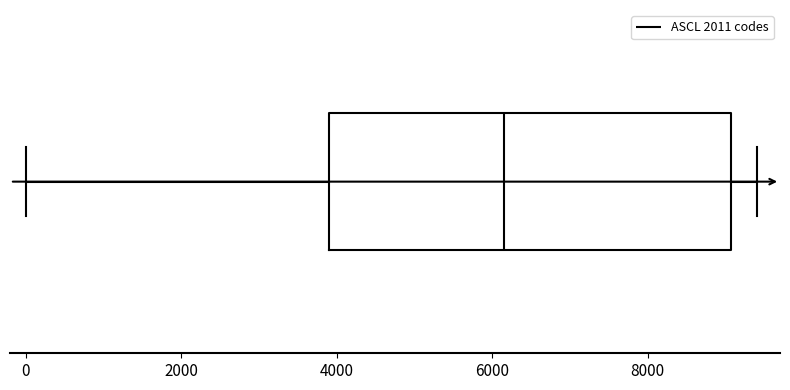

Read this box plot against the x-axis: the position of the median line, the range covered by the box, and the ends of both whiskers. The values are not printed on the chart, so give them approximately, as read against the axis.

median 6200, box 4000 to 9000, whiskers 0 to 9400